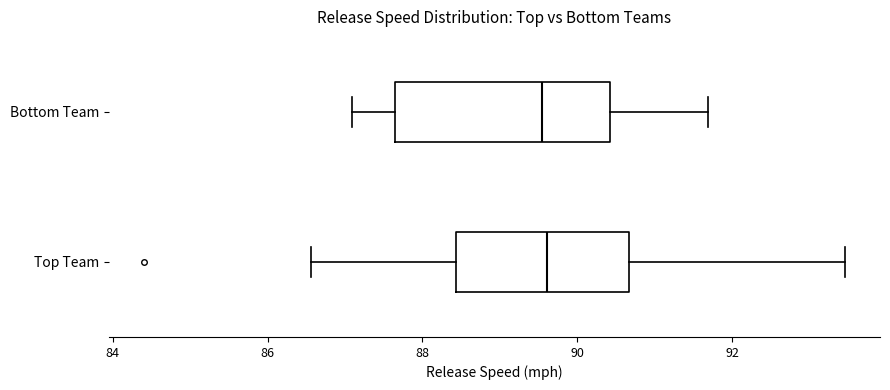

Comparing the boxes themselves (not the whiskers), which one is the widest?

Bottom Team